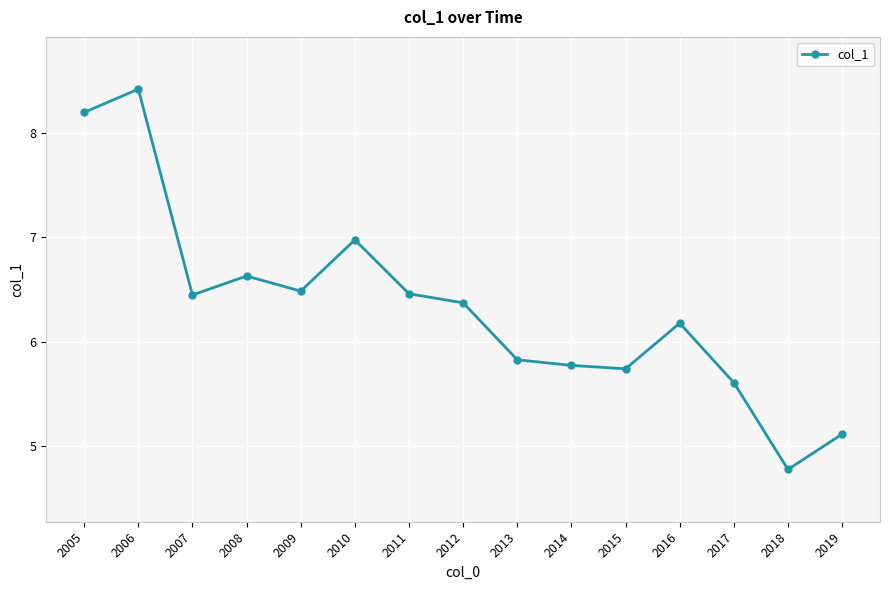

What is the difference between the values at 2013 and 2018?

1.0